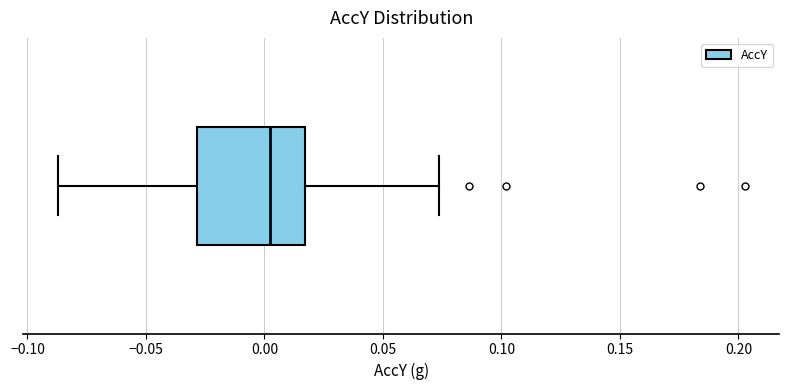

Transcribe this box plot: give where the median line is, the range the box spans, and where the two whiskers end, as read against the x-axis. The values are not printed on the chart, so give them approximately, as read against the axis.

median 0.000, box -0.030 to 0.015, whiskers -0.085 to 0.075